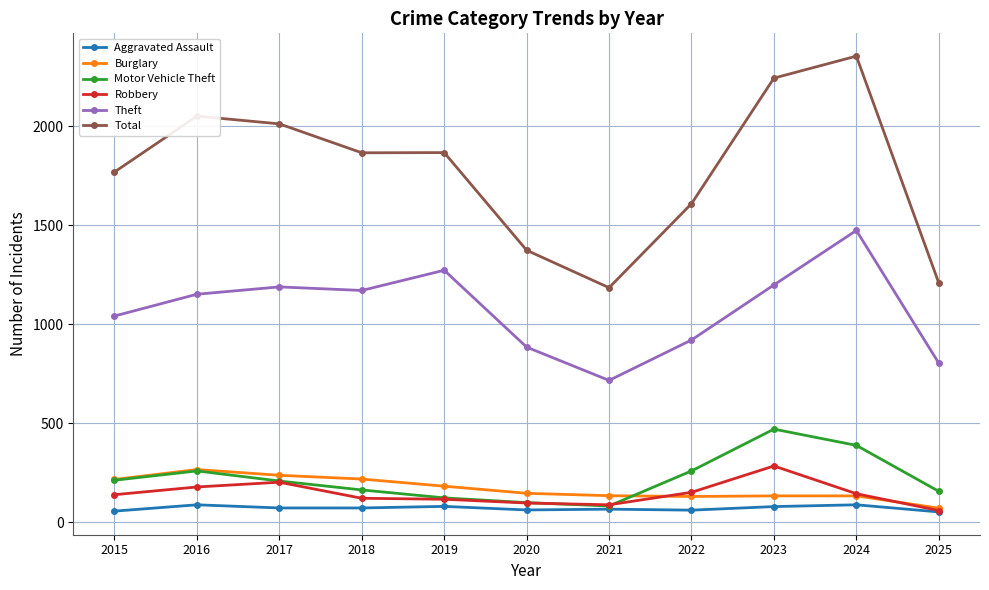

Is it true that Aggravated Assault equals 79 at 2023?

True